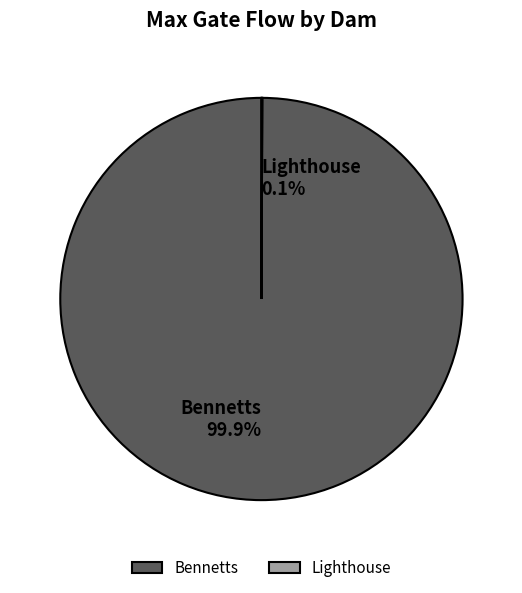

To the nearest percent, what is the difference between the largest and smallest slice percentages?

100%